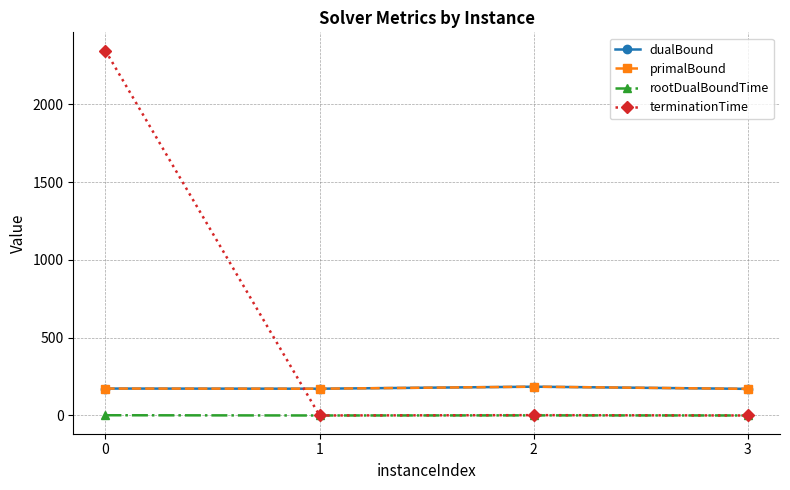

Does the chart have visible grid lines?

Yes